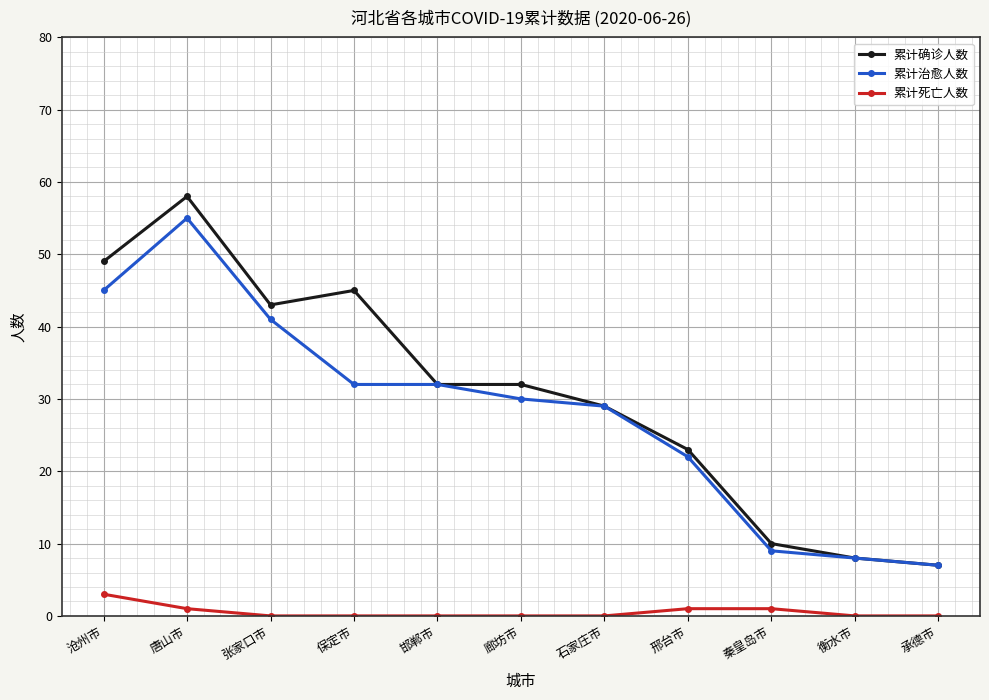

What is the difference between the second highest and minimum values in the 累计确诊人数 series?

42